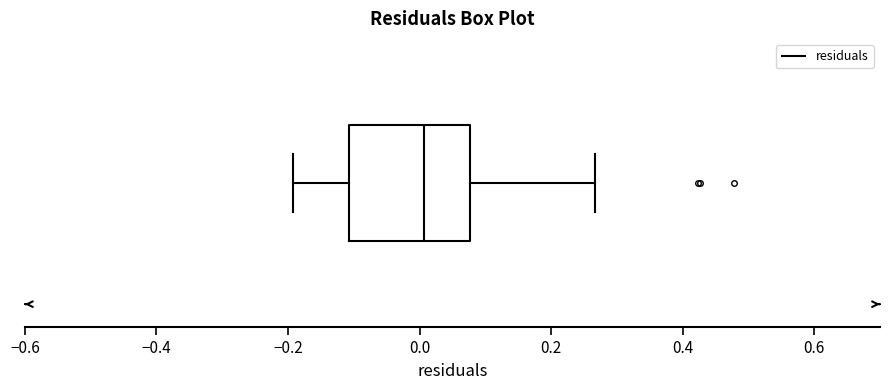

Read this box plot against the x-axis: the position of the median line, the range covered by the box, and the ends of both whiskers. The values are not printed on the chart, so give them approximately, as read against the axis.

median 0.00, box -0.10 to 0.08, whiskers -0.20 to 0.26